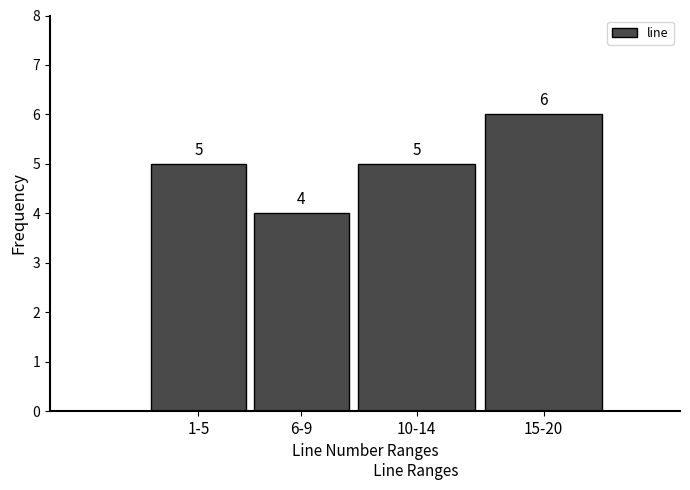

Reading left to right, list all the values displayed in this chart.

1-5=5	6-9=4	10-14=5	15-20=6